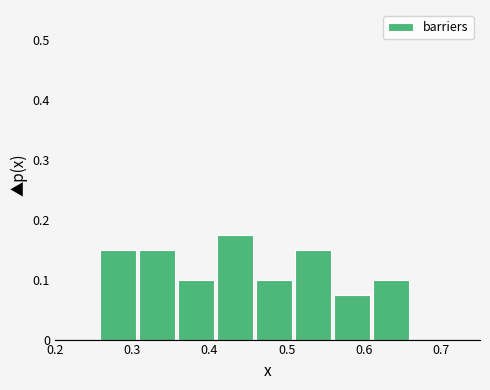

Reading left to right, transcribe this chart: for each bar, give the range it covers on the x-axis and its height. Neither the bar edges nor the heights are printed on the chart, so give them approximately, as read against the axes.

0.26 to 0.31: 0.15
0.31 to 0.36: 0.15
0.36 to 0.41: 0.10
0.41 to 0.46: 0.18
0.46 to 0.51: 0.10
0.51 to 0.56: 0.15
0.56 to 0.61: 0.08
0.61 to 0.66: 0.10